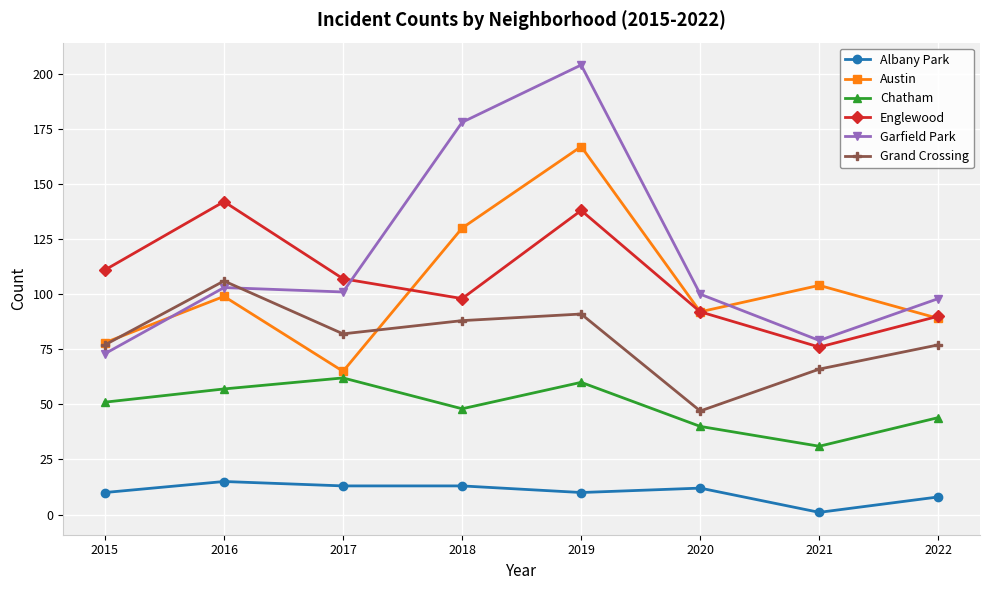

Which series has the widest spread of values?

Garfield Park